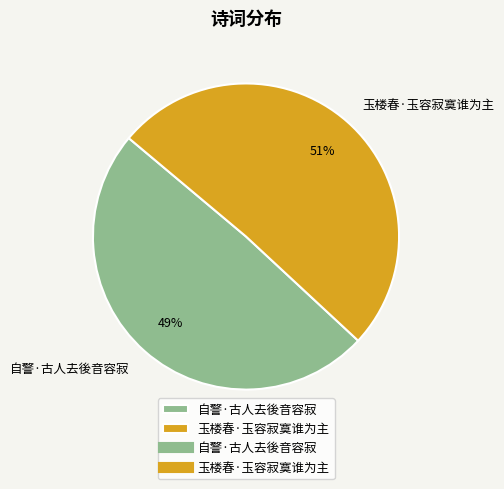

To the nearest percent, what is the average slice percentage?

50%